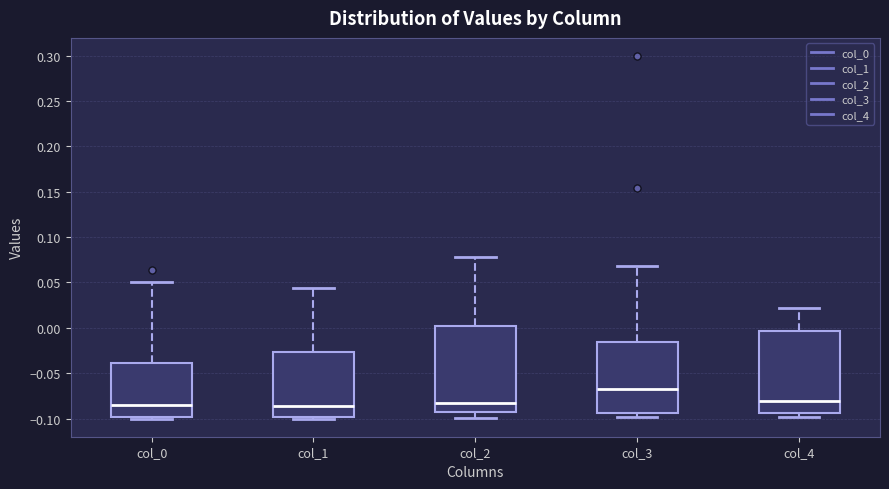

Reading left to right, transcribe this box plot: for each box, give where its median line is, the range the box spans, and where its two whiskers end, as read against the y-axis. The values are not printed on the chart, so give them approximately, as read against the axis.

col_0: median -0.085, box -0.100 to -0.040, whiskers -0.100 to 0.050
col_1: median -0.085, box -0.100 to -0.025, whiskers -0.100 to 0.045
col_2: median -0.085, box -0.095 to 0.000, whiskers -0.100 to 0.080
col_3: median -0.070, box -0.095 to -0.015, whiskers -0.100 to 0.070
col_4: median -0.080, box -0.095 to -0.005, whiskers -0.100 to 0.020